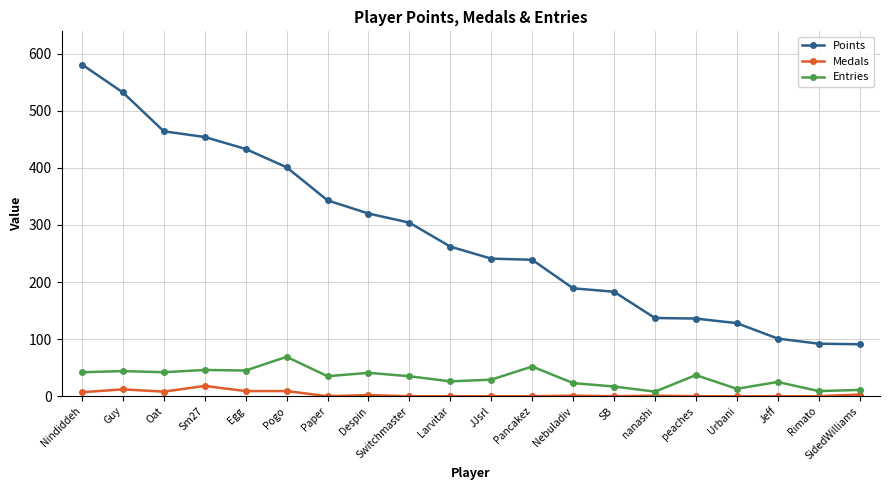

What position from the left is Nebuladiv?

13